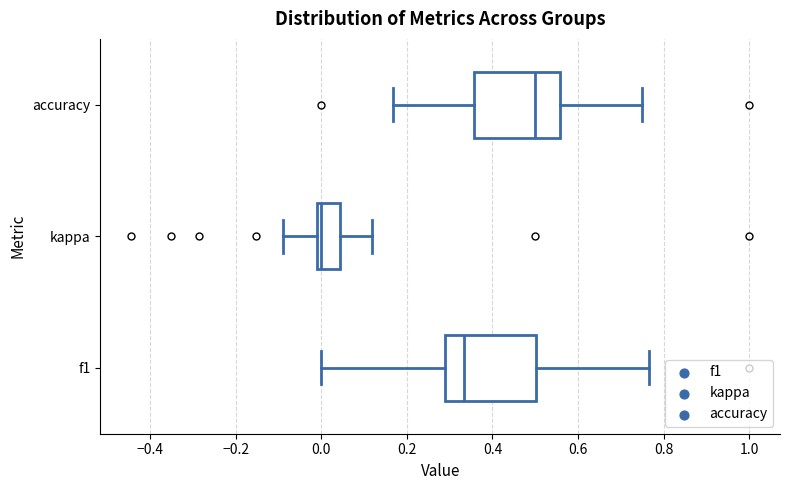

Reading bottom to top, transcribe this box plot: for each box, give where its median line is, the range the box spans, and where its two whiskers end, as read against the x-axis. The values are not printed on the chart, so give them approximately, as read against the axis.

f1: median 0.34, box 0.28 to 0.50, whiskers 0.00 to 0.76
kappa: median 0.00, box -0.02 to 0.04, whiskers -0.10 to 0.12
accuracy: median 0.50, box 0.36 to 0.56, whiskers 0.16 to 0.76